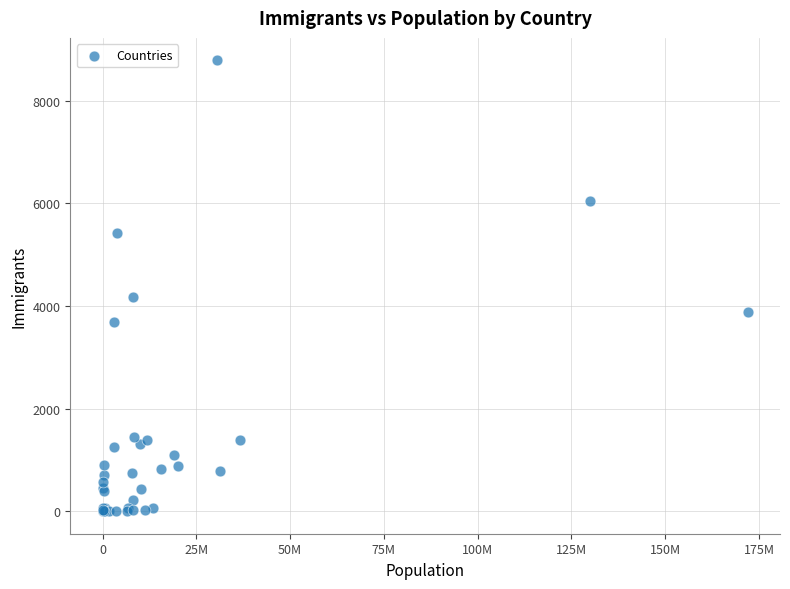

What Y value in the scatter plot is closest to 4392?

4171